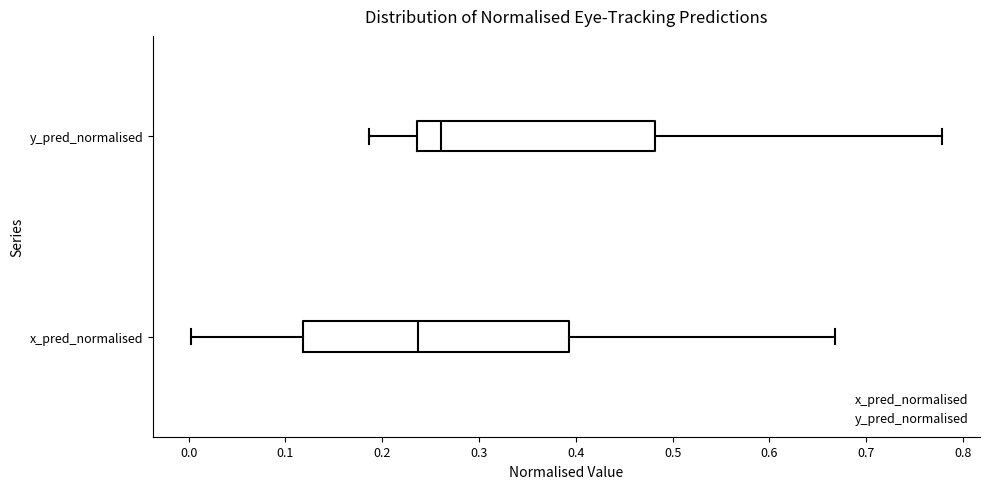

Which box has the furthest to the left median line?

x_pred_normalised